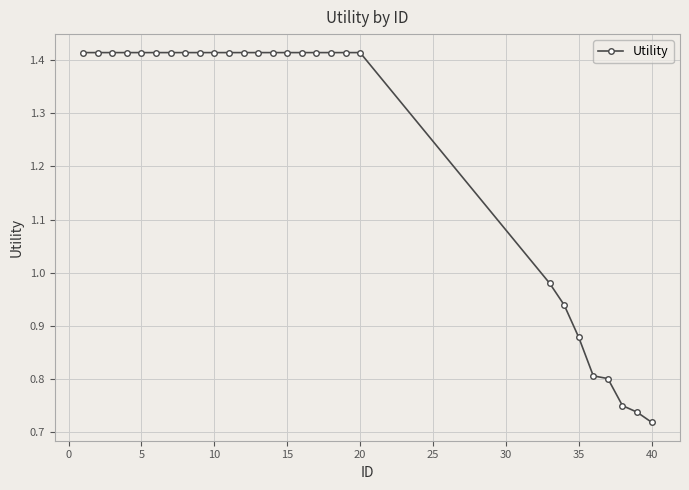

What is the sum of all values?

34.9